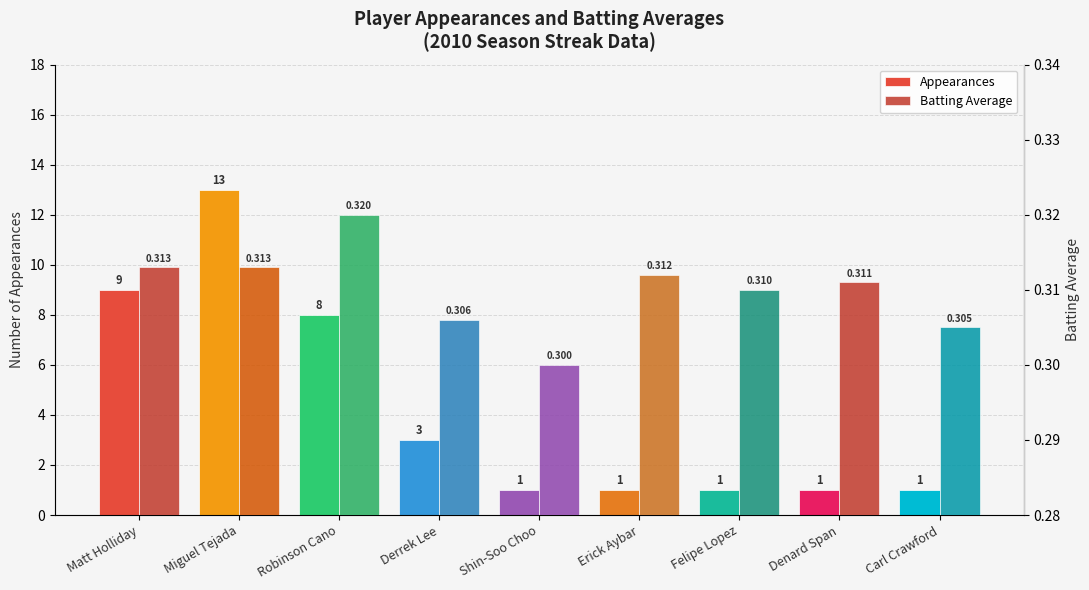

How many distinct data groups are displayed?

2